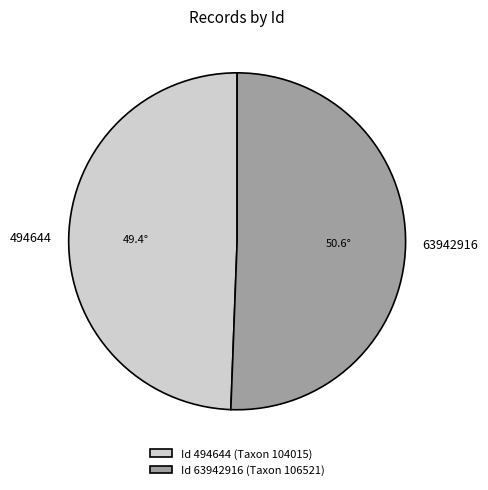

The 494644 slice represents 49% of the pie. True or false?

True